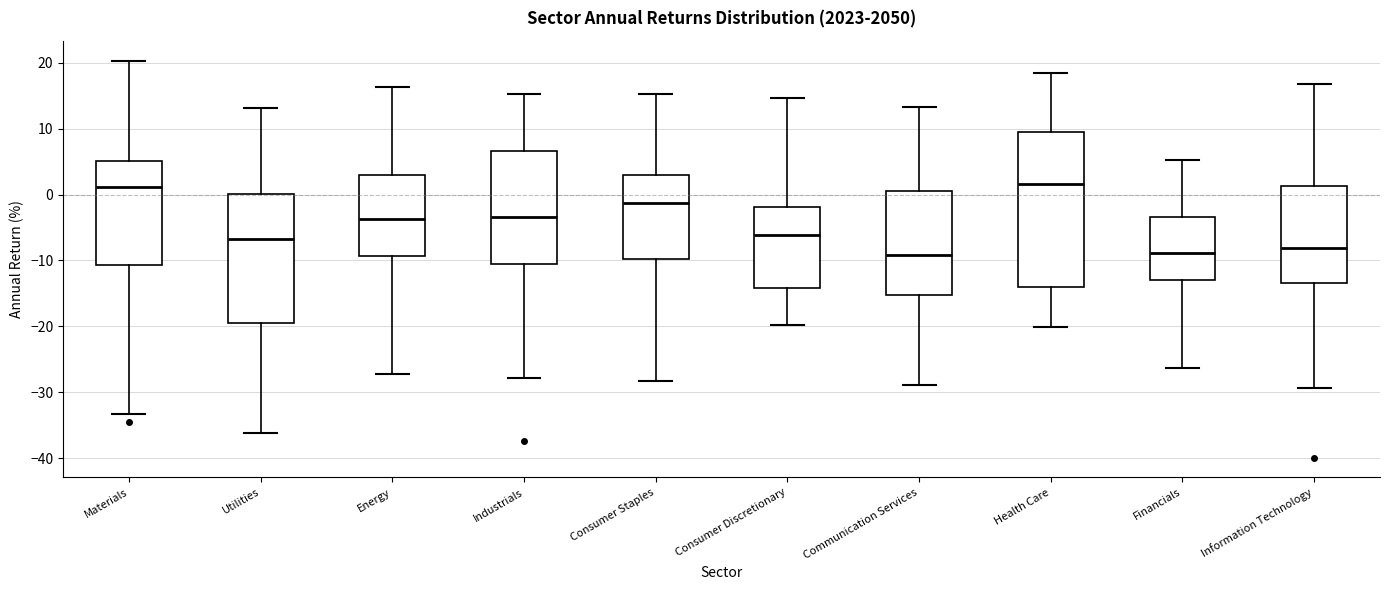

Comparing the boxes themselves (not the whiskers), which one is the tallest?

Health Care